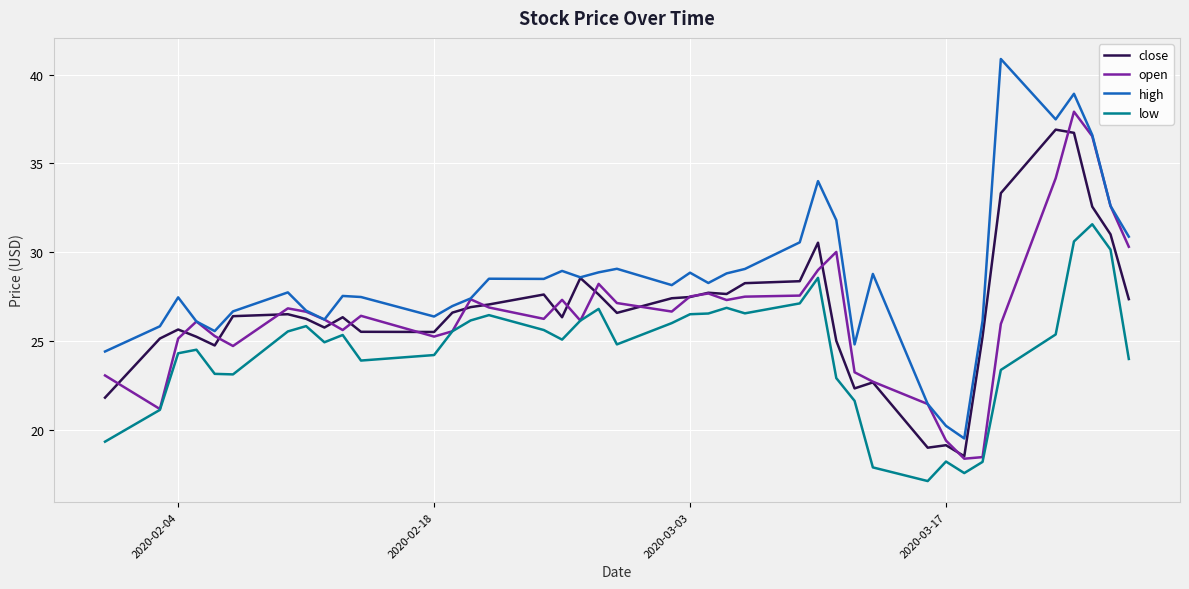

Which series has the widest spread of values?

high